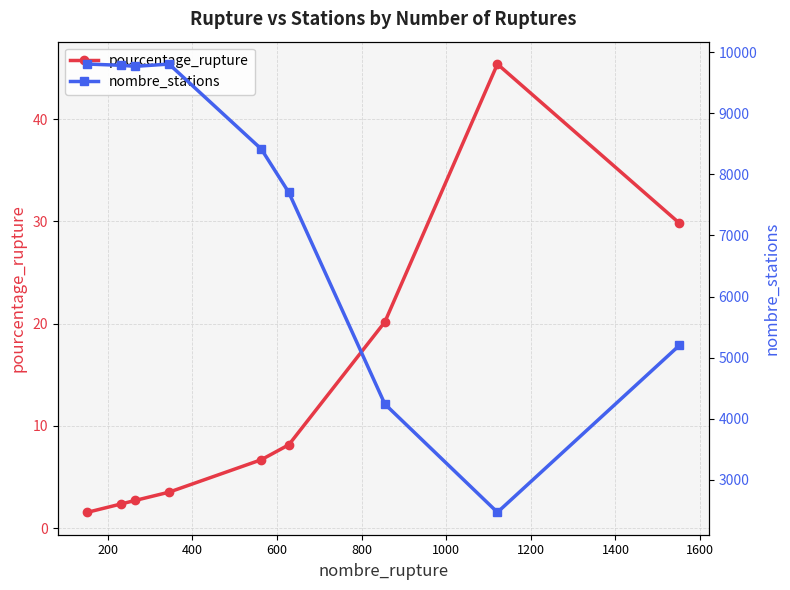

True or false: pourcentage_rupture has more than 0 points higher than both neighbors.

True